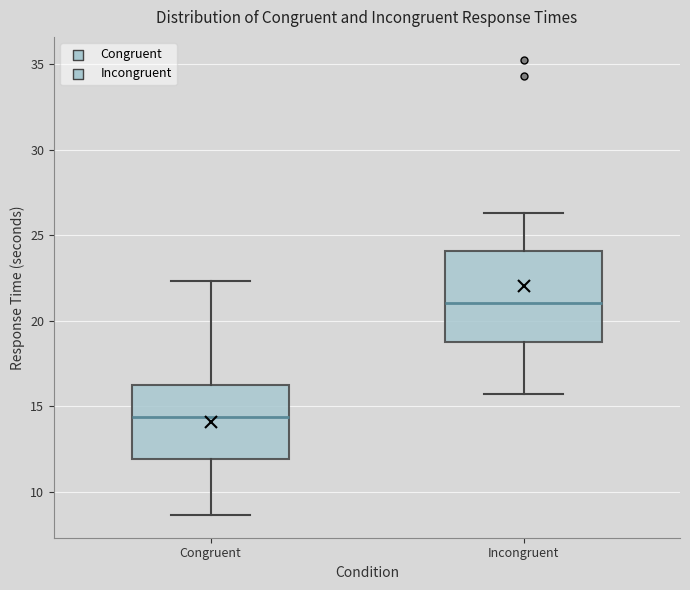

Reading left to right, read every box against the y-axis: the position of its median line, the range the box covers, and the ends of its whiskers. The values are not printed on the chart, so give them approximately, as read against the axis.

Congruent: median 14.5, box 12.0 to 16.0, whiskers 8.5 to 22.5
Incongruent: median 21.0, box 18.5 to 24.0, whiskers 15.5 to 26.5